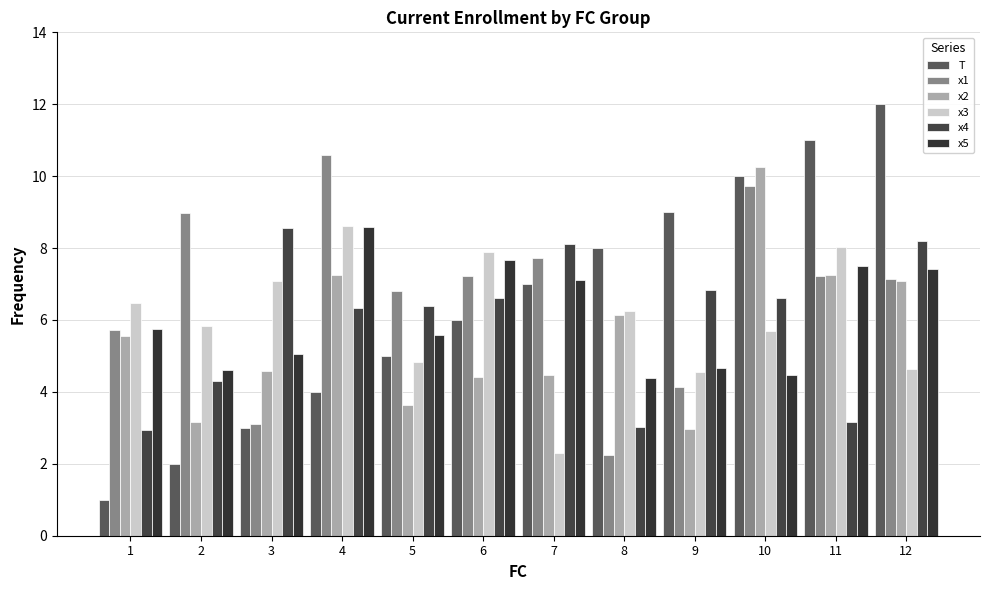

Are the bars horizontal?

No